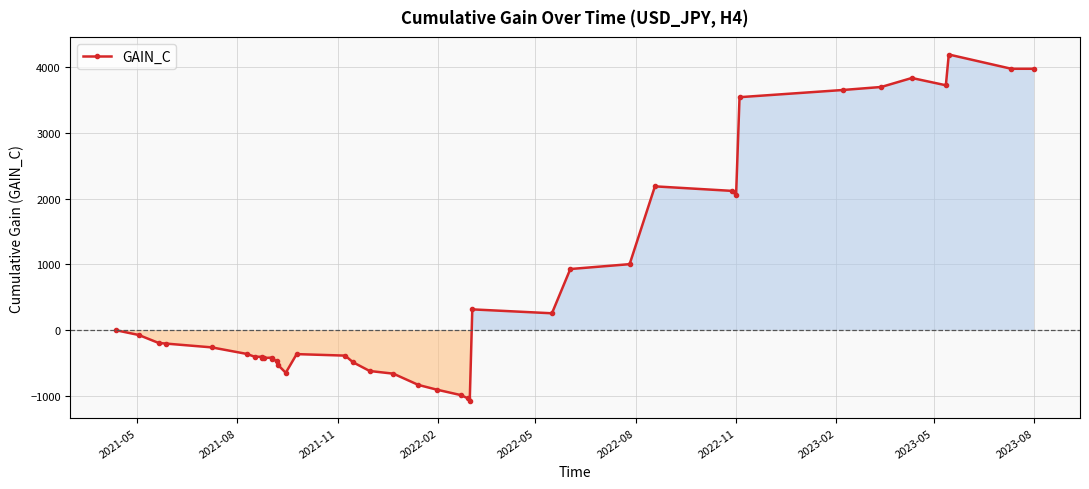

What is the greatest value displayed?

4193.0